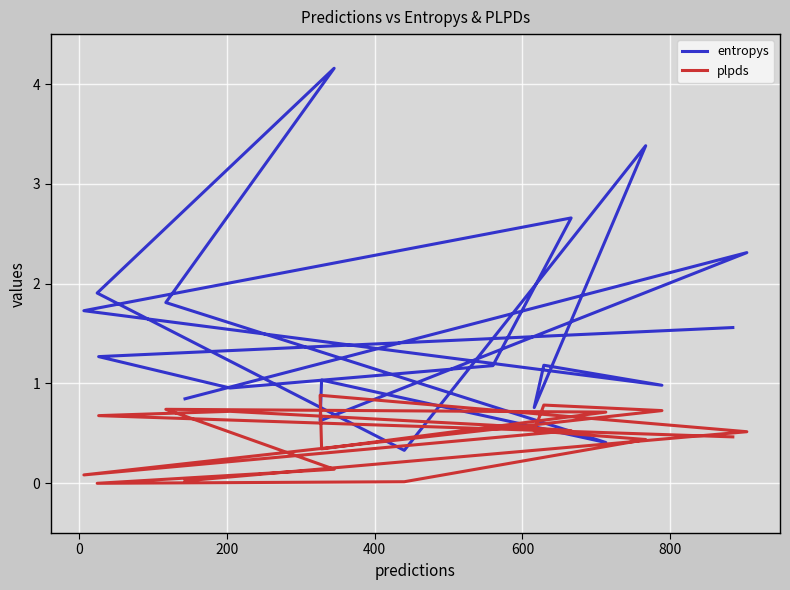

How many interior local peaks does the plpds series have?

4